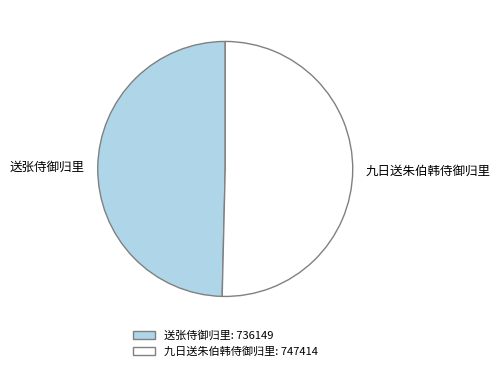

Count the number of slices in the pie.

2